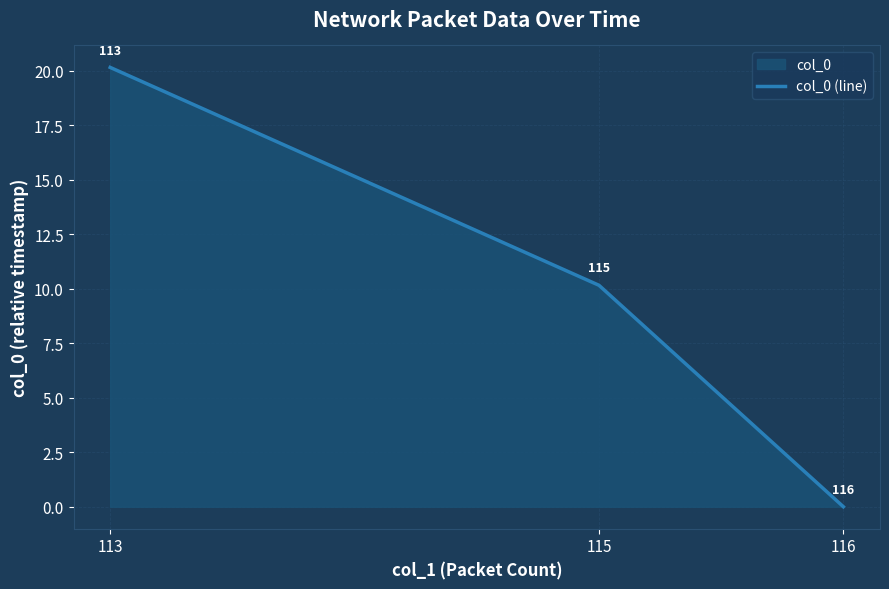

What is the difference between the second highest and minimum values?

10.2